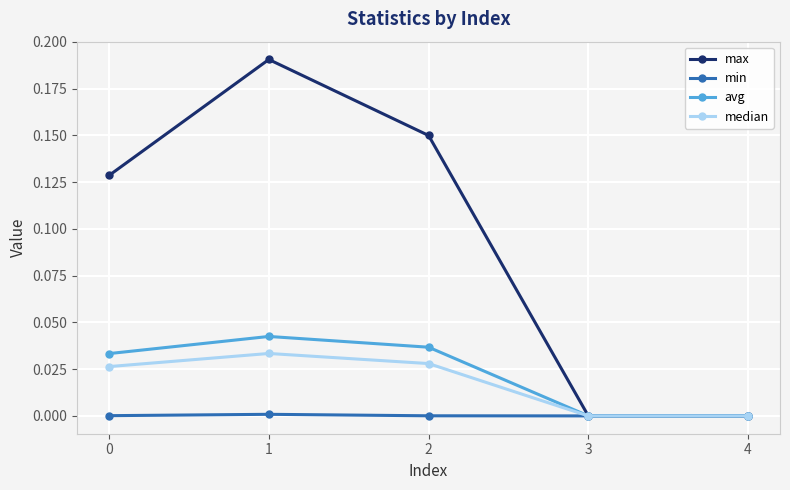

Where is the first local maximum for avg?

1